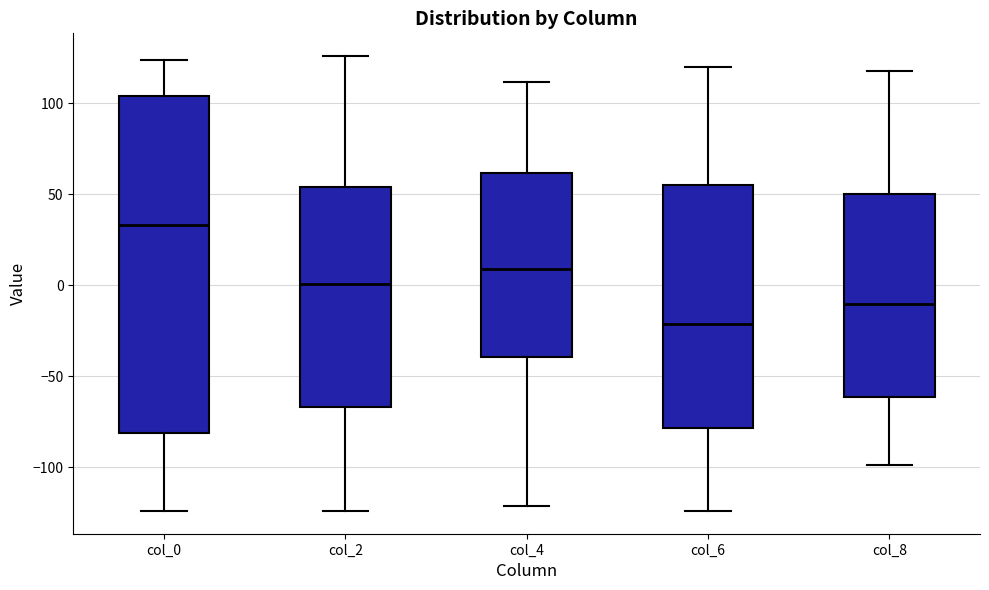

Reading left to right, read every box against the y-axis: the position of its median line, the range the box covers, and the ends of its whiskers. The values are not printed on the chart, so give them approximately, as read against the axis.

col_0: median 35, box -80 to 105, whiskers -125 to 125
col_2: median 0, box -65 to 55, whiskers -125 to 125
col_4: median 10, box -40 to 60, whiskers -120 to 110
col_6: median -20, box -80 to 55, whiskers -125 to 120
col_8: median -10, box -60 to 50, whiskers -100 to 120